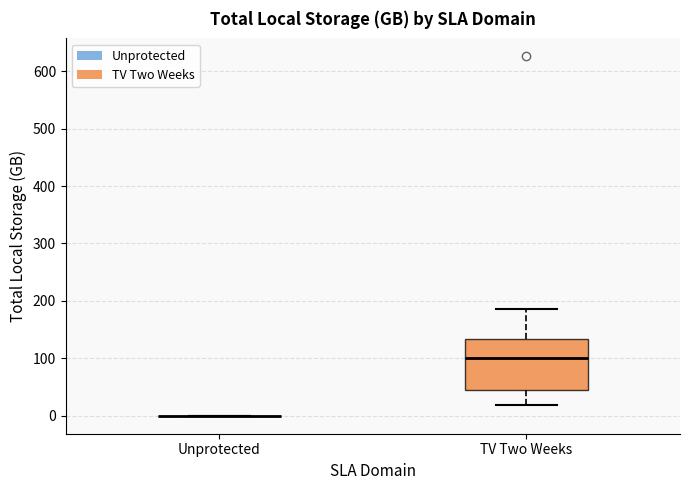

Reading left to right, read every box against the y-axis: the position of its median line, the range the box covers, and the ends of its whiskers. The values are not printed on the chart, so give them approximately, as read against the axis.

Unprotected: box collapsed to a line at 0, whiskers 0 to 0
TV Two Weeks: median 100, box 40 to 130, whiskers 20 to 190